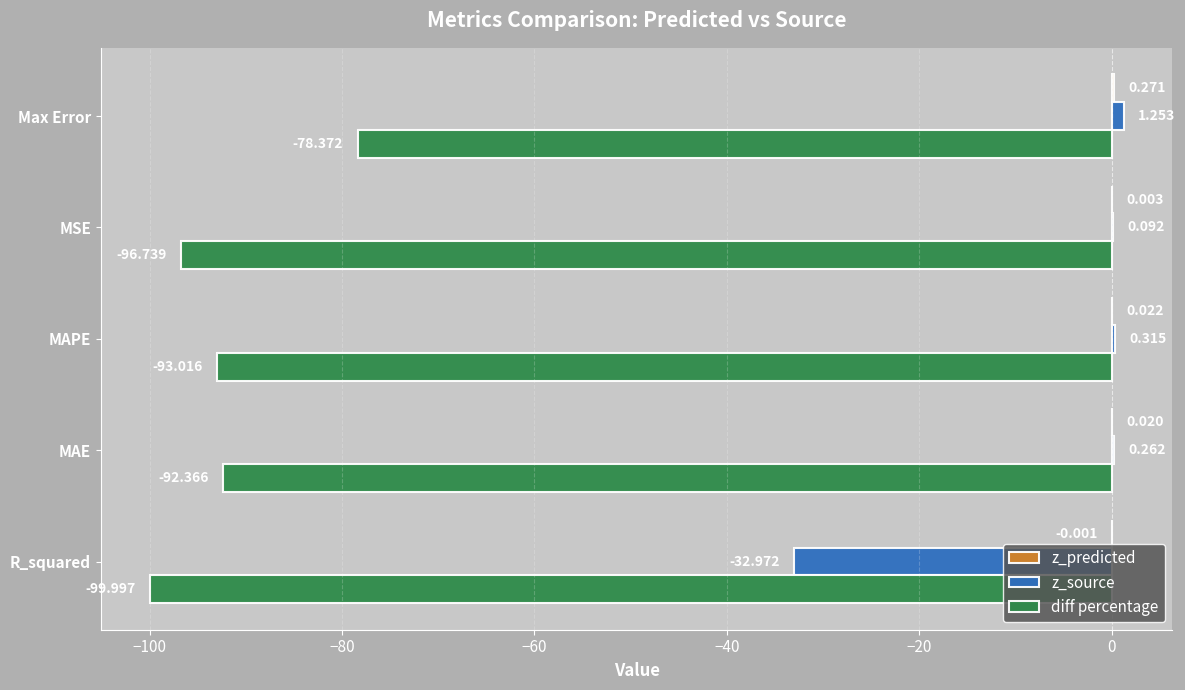

Count the number of categories in the chart.

5